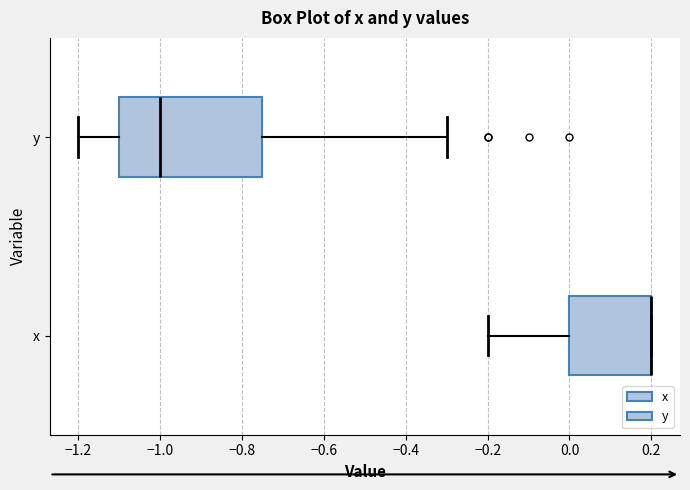

Reading bottom to top, transcribe this box plot: for each box, give where its median line is, the range the box spans, and where its two whiskers end, as read against the x-axis. The values are not printed on the chart, so give them approximately, as read against the axis.

x: median 0.20 (drawn on the box's right edge), box 0.00 to 0.20, whiskers -0.20 to 0.20
y: median -1.00, box -1.10 to -0.74, whiskers -1.20 to -0.30